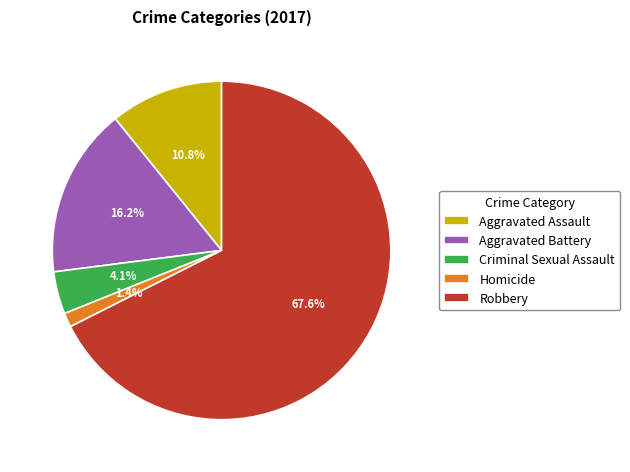

To the nearest percent, what is the difference between the Aggravated Assault and Robbery slice percentages?

57%